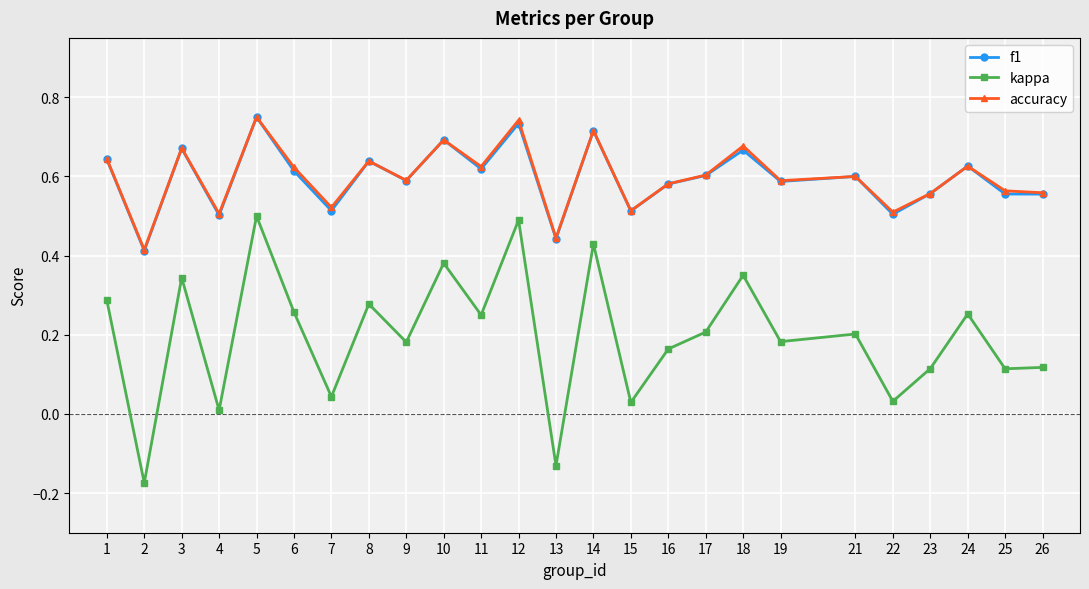

Which series has the largest range (max minus min)?

kappa